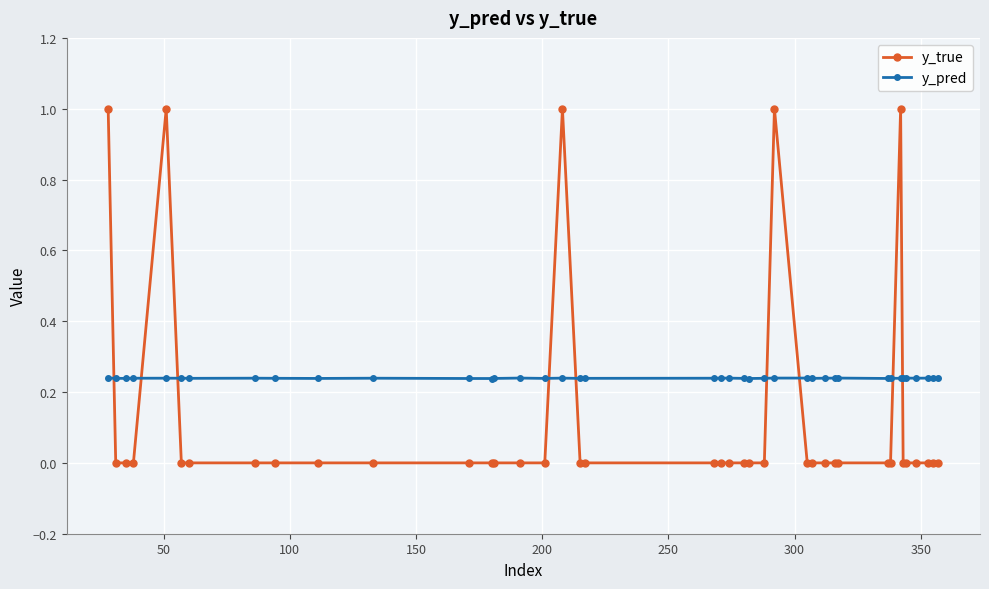

What is the sum of all y_true values?

5.0